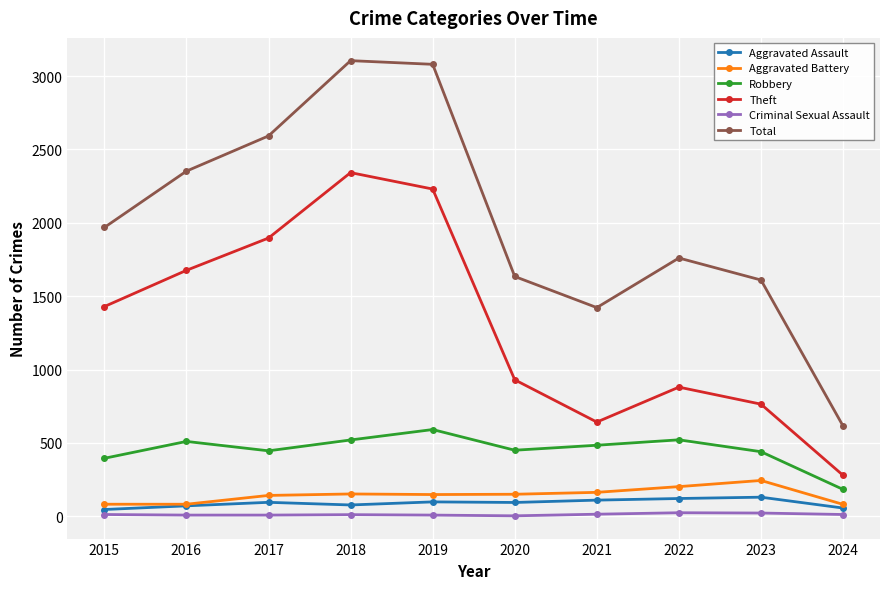

What is the spread (max minus min) of values at 2015?

1956